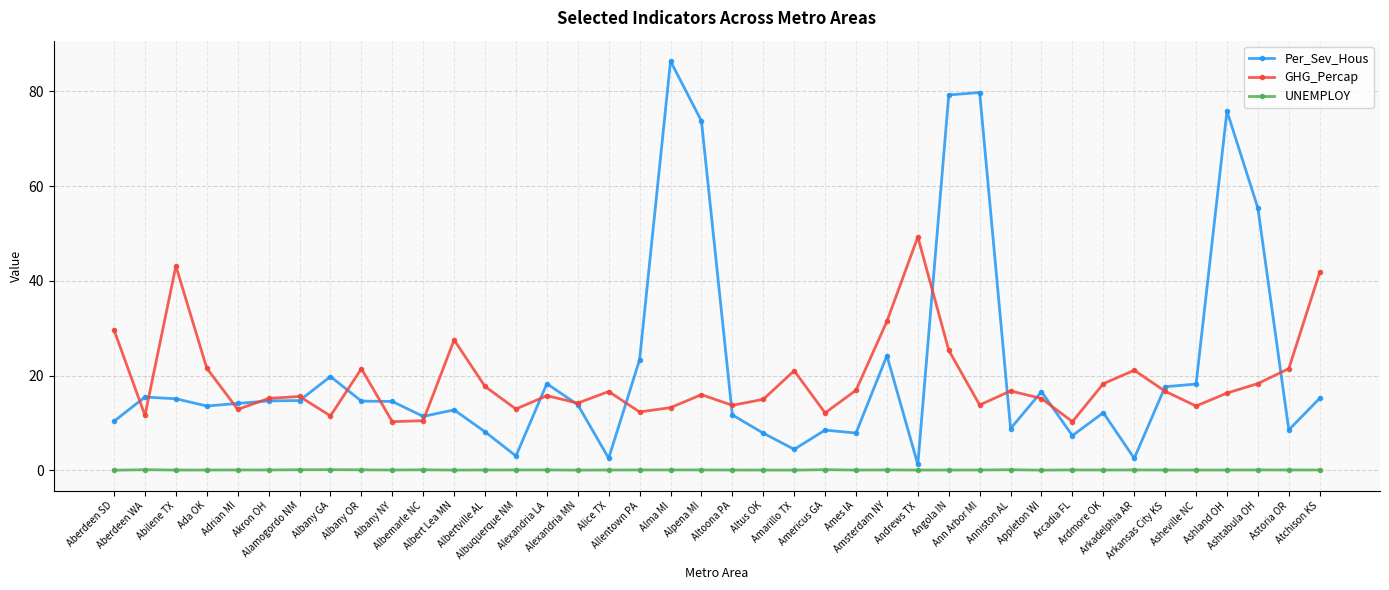

Read the Per_Sev_Hous value at Alpena MI.

73.7